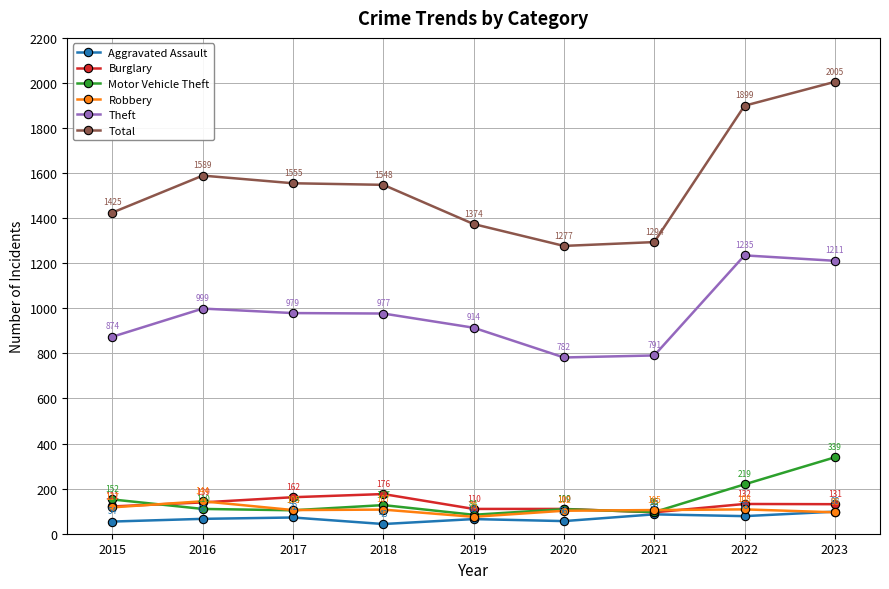

Where is the first local maximum for Robbery?

2016